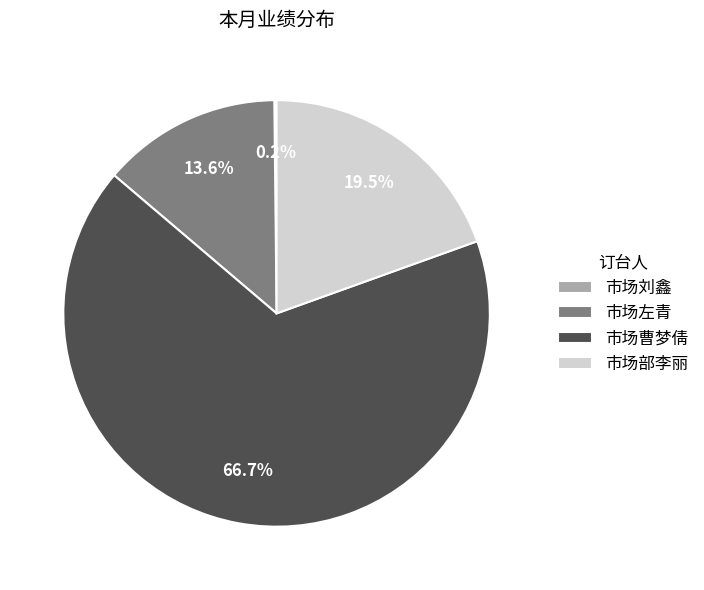

To the nearest percent, what is the combined percentage of 市场左青 and 市场部李丽?

33%